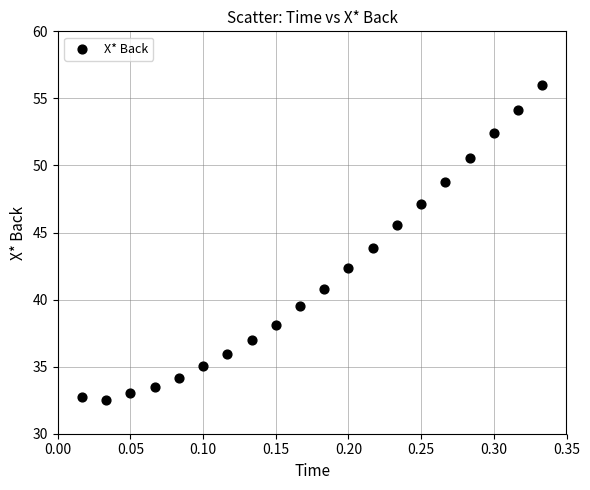

What is the range of X values (max minus min)?

0.3